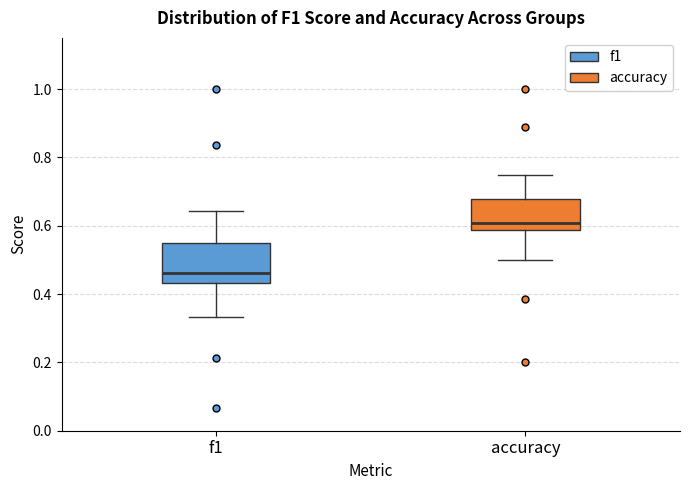

Which box has the highest median line?

accuracy